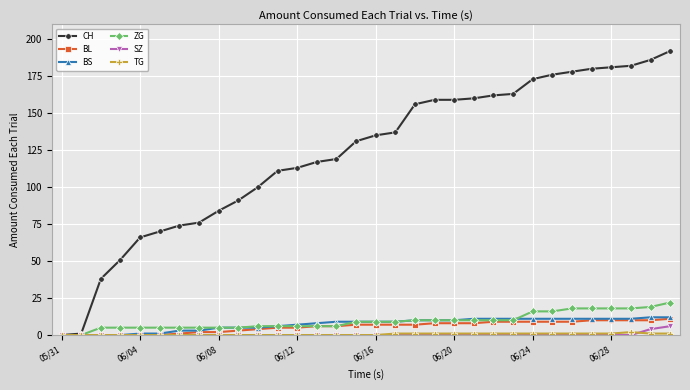

Which series has the largest range (max minus min)?

CH